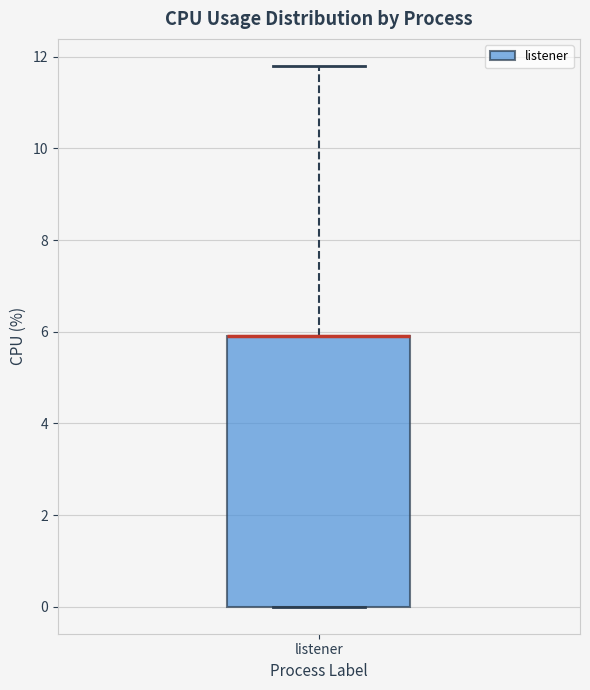

Read this box plot against the y-axis: the position of the median line, the range covered by the box, and the ends of both whiskers. The values are not printed on the chart, so give them approximately, as read against the axis.

median 6.0 (drawn on the box's upper edge), box 0.0 to 6.0, whiskers 0.0 to 11.8